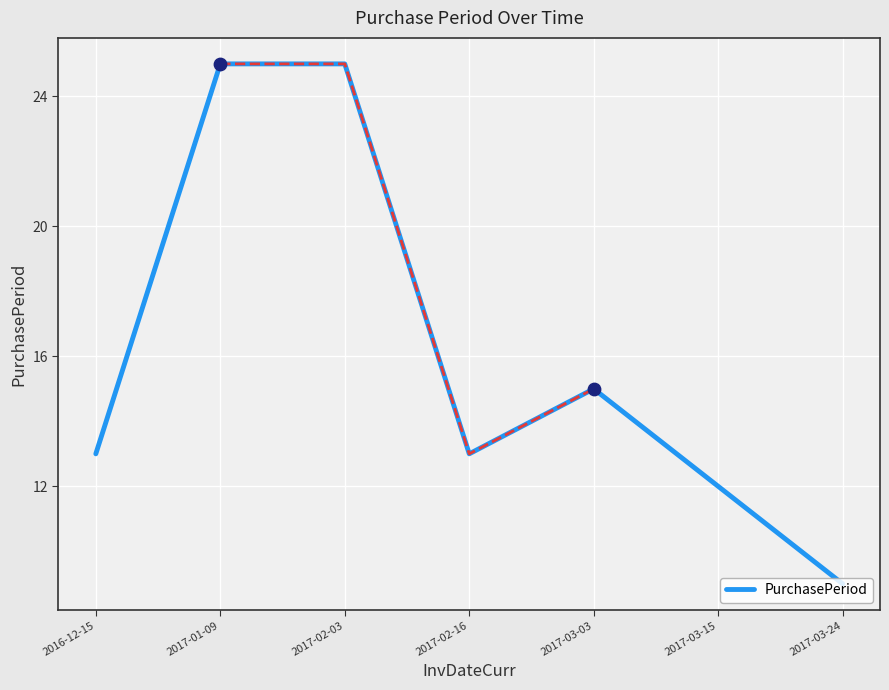

What is the change in value from 2017-01-09 to 2017-02-16?

-12